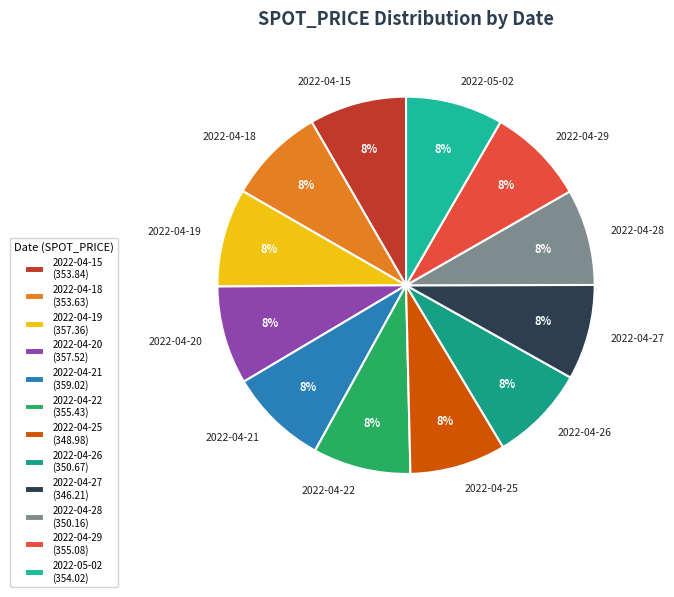

How many segments does this pie chart have?

12